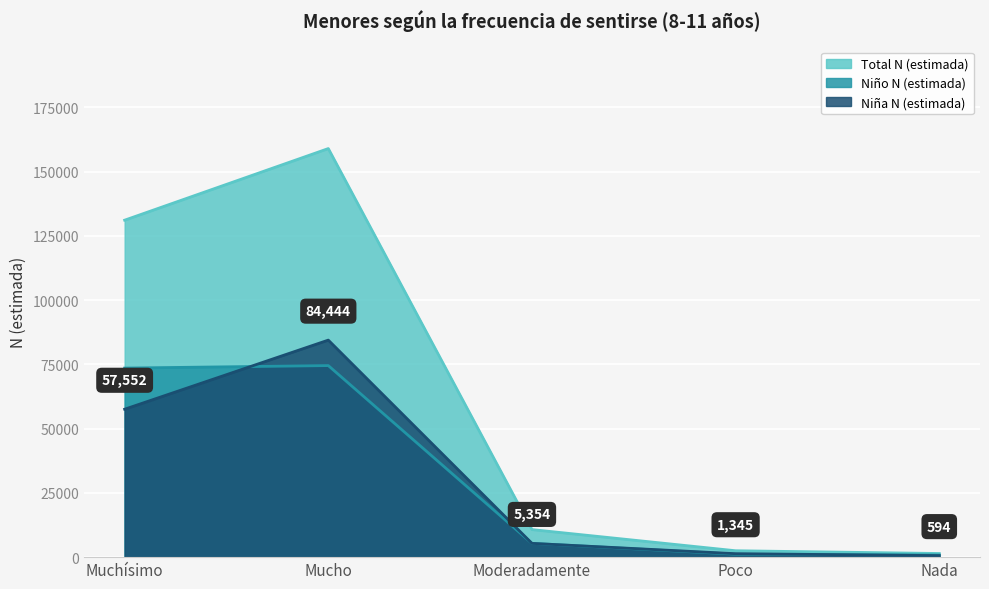

What is the minimum value shown in the chart?

594